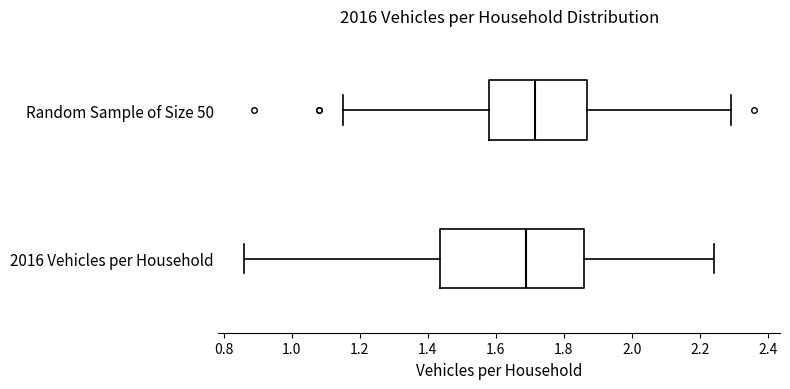

Which box has the furthest to the left median line?

2016 Vehicles per Household